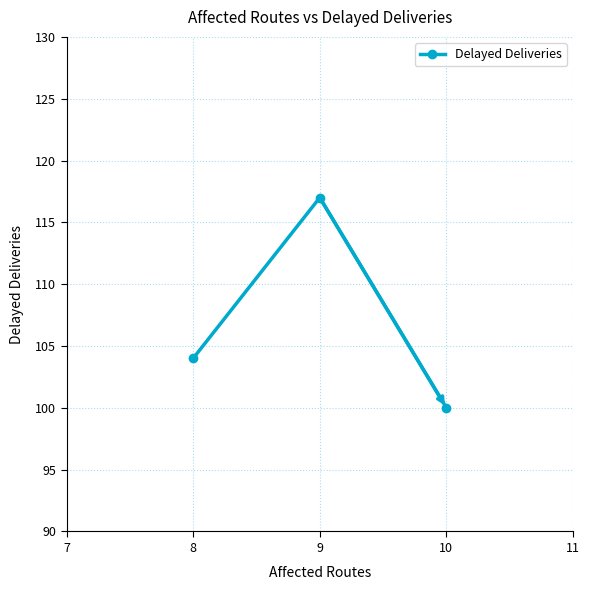

Does the chart display data point markers on the line(s)?

Yes